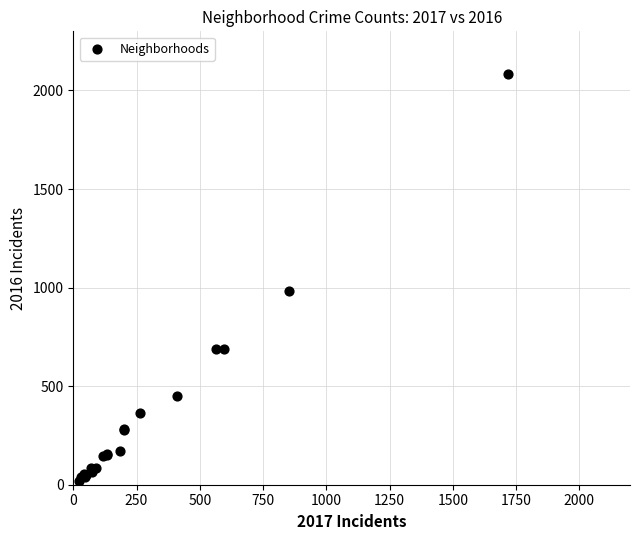

What Y value in the scatter plot is closest to 1053?

983